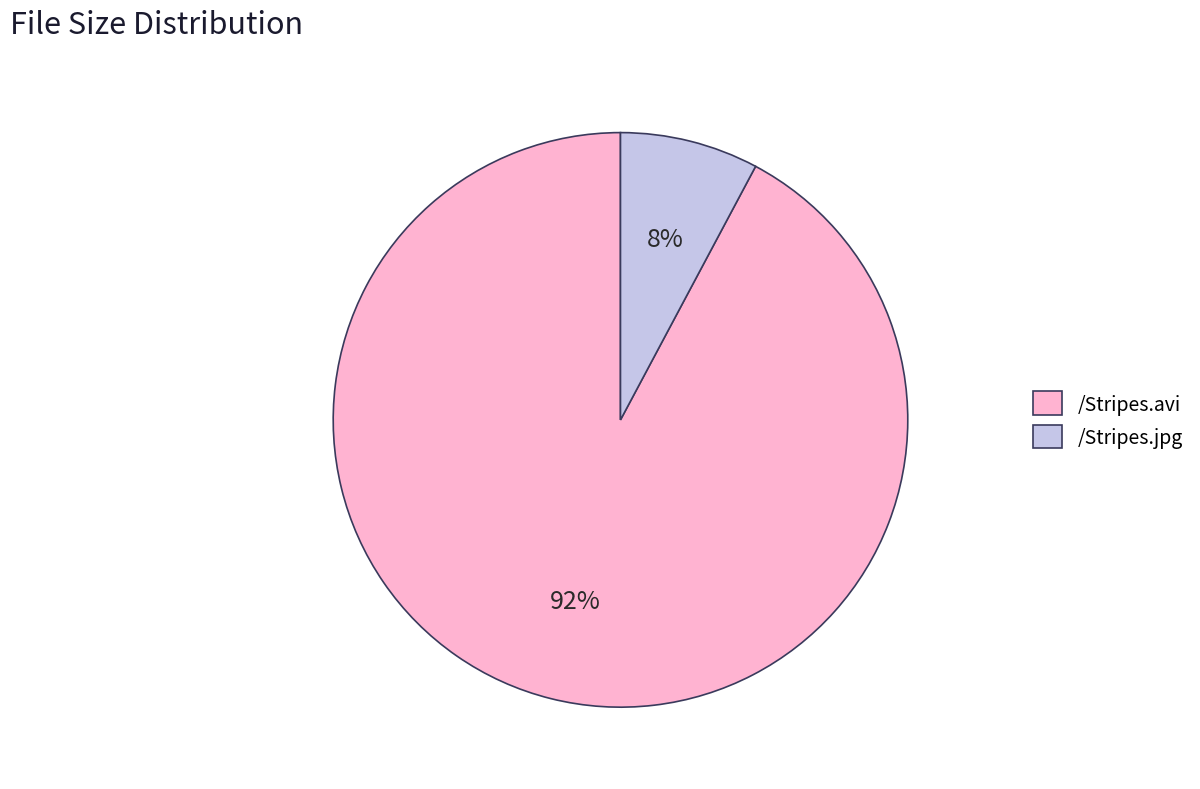

Which category has the biggest portion of the pie?

/Stripes.avi